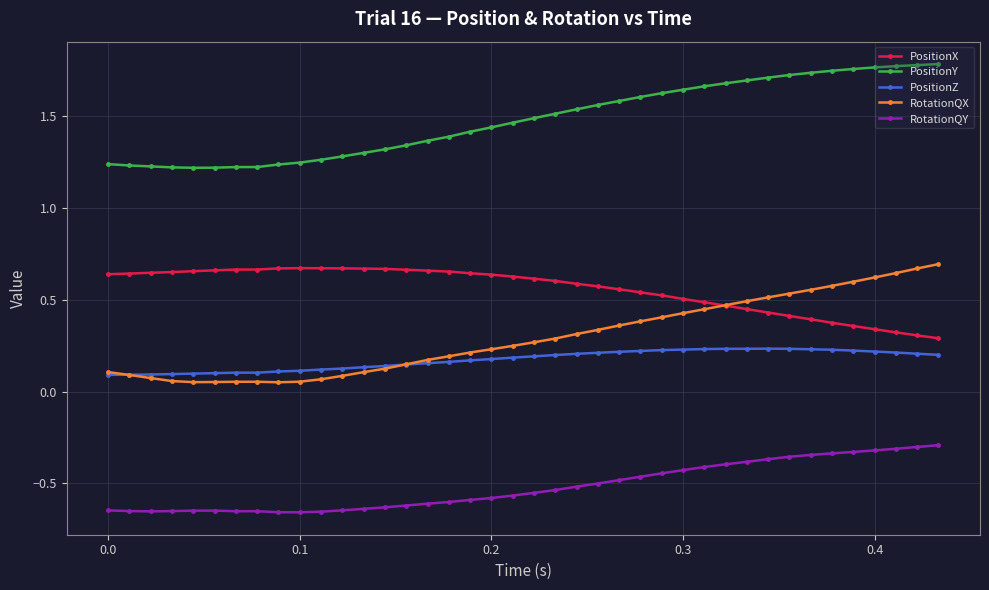

Which series has the widest spread of values?

RotationQX